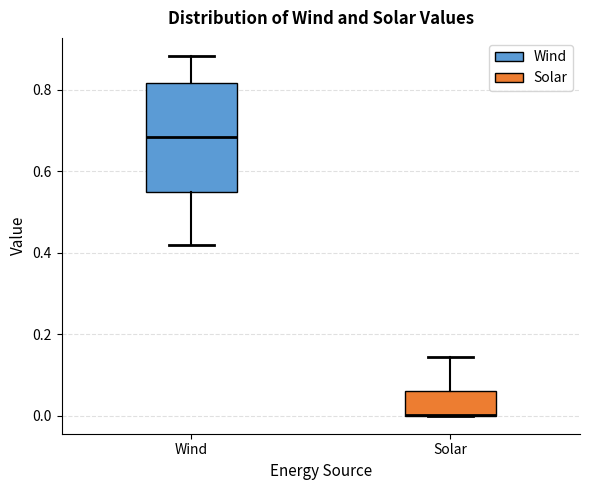

Comparing the boxes themselves (not the whiskers), which one is the tallest?

Wind